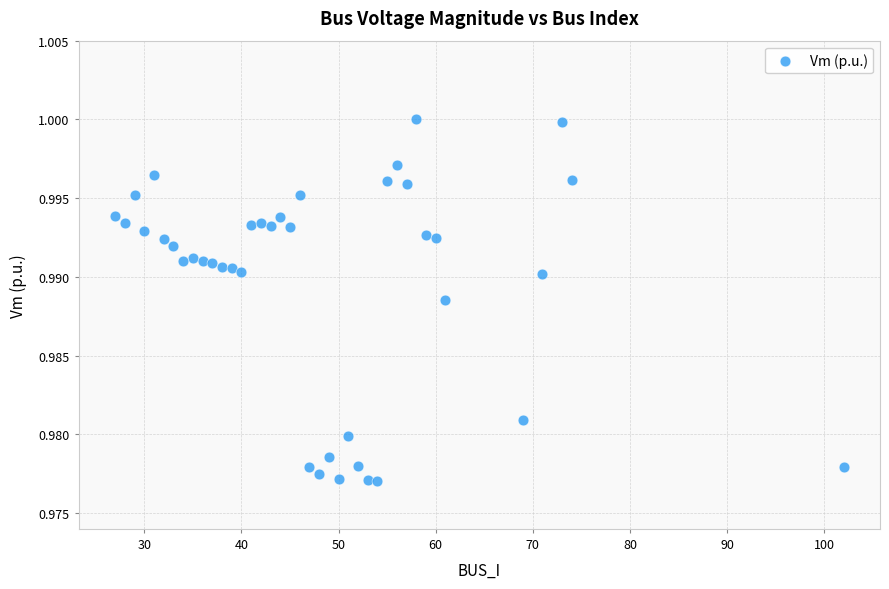

What is the range of X values (max minus min)?

75.0